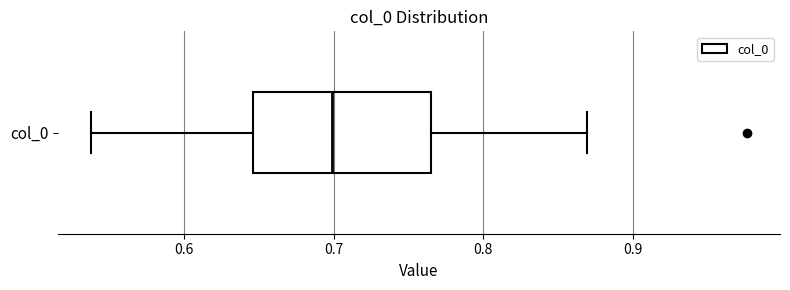

Read this box plot against the x-axis: the position of the median line, the range covered by the box, and the ends of both whiskers. The values are not printed on the chart, so give them approximately, as read against the axis.

median 0.70, box 0.65 to 0.77, whiskers 0.54 to 0.87